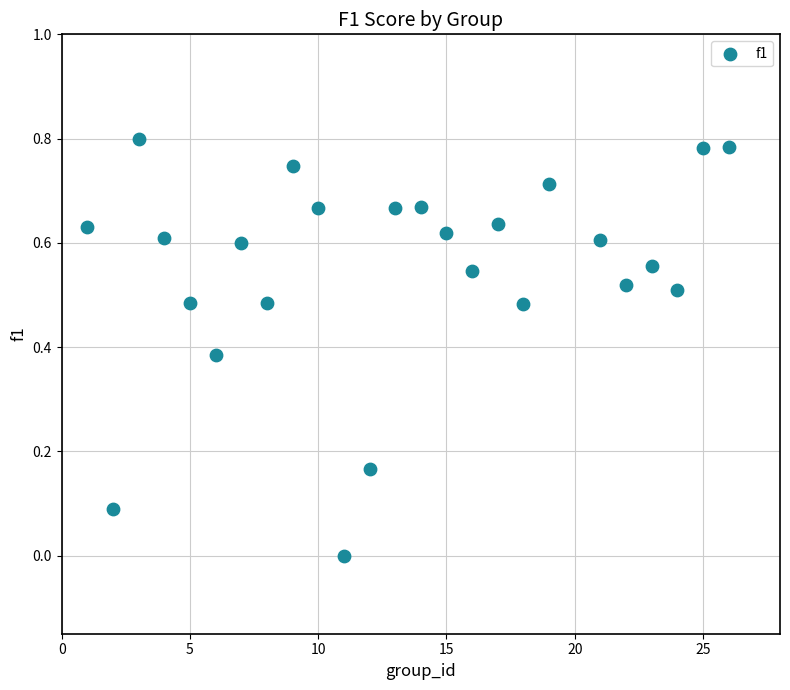

What is the range of X values (max minus min)?

25.0